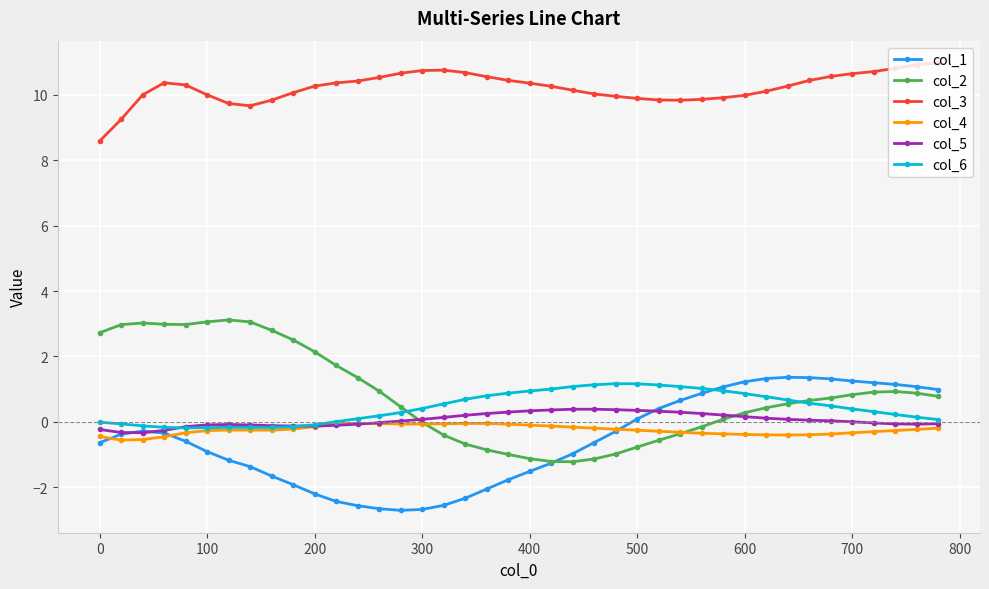

True or false: col_5 has more than 1 points higher than both neighbors.

True